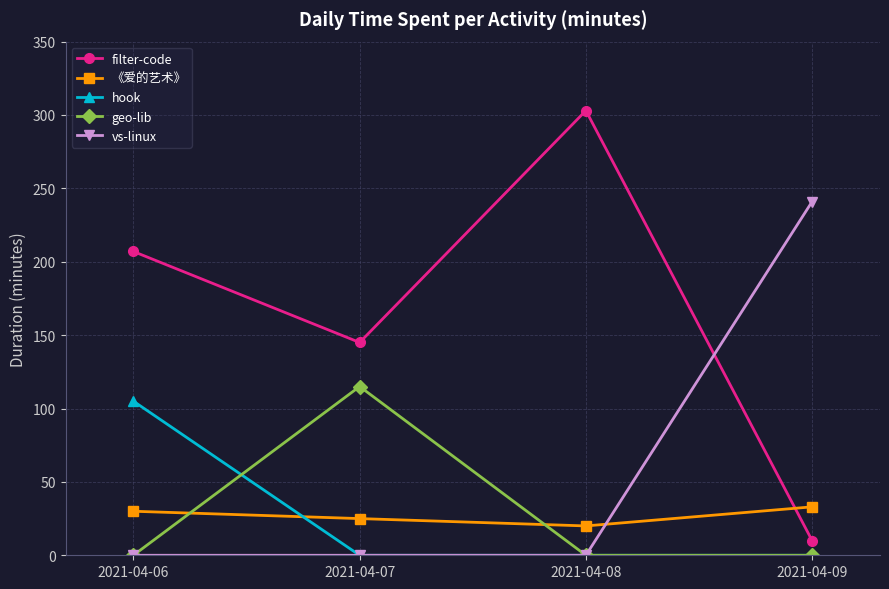

Is the value of hook at 2021-04-07 greater than the value of filter-code at 2021-04-06?

No